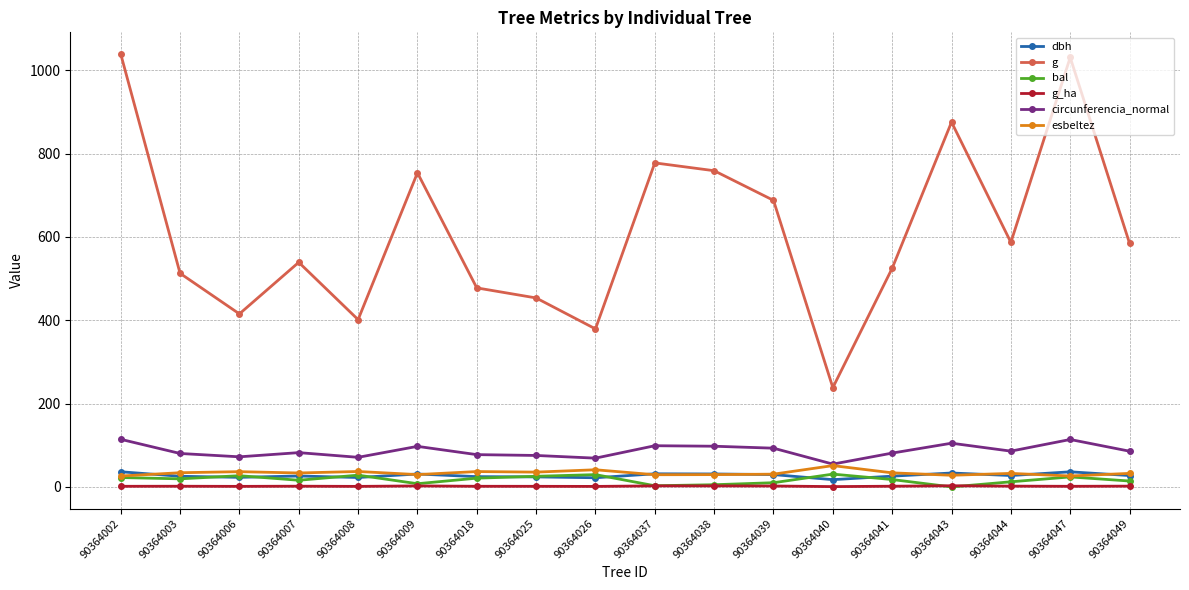

At how many categories does at least one series exceed 175?

18